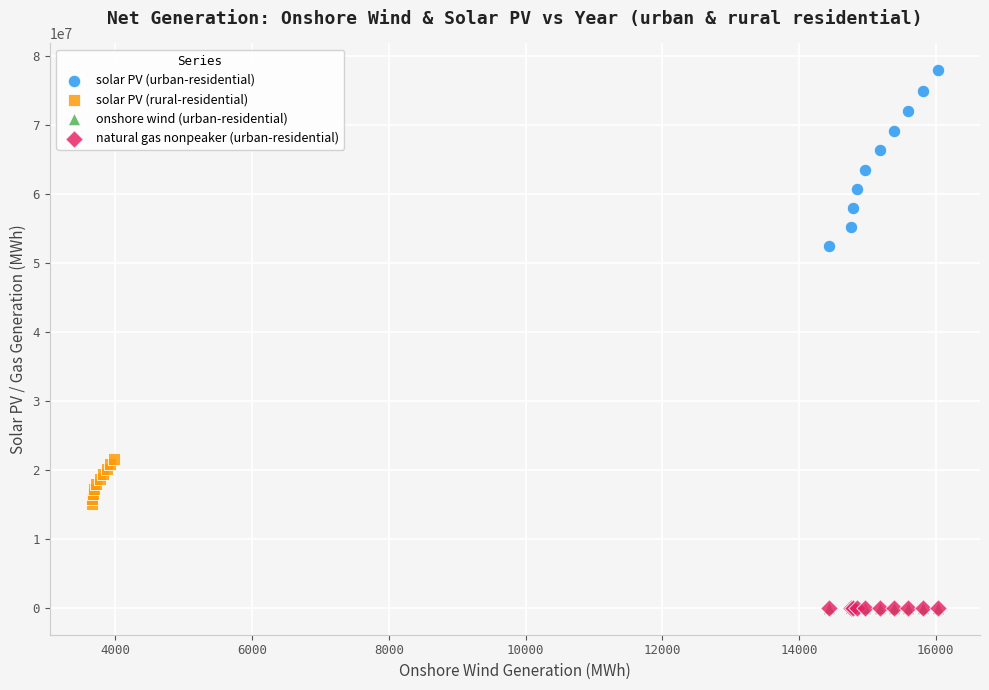

Which series contains the highest Y value?

solar PV (urban-residential)